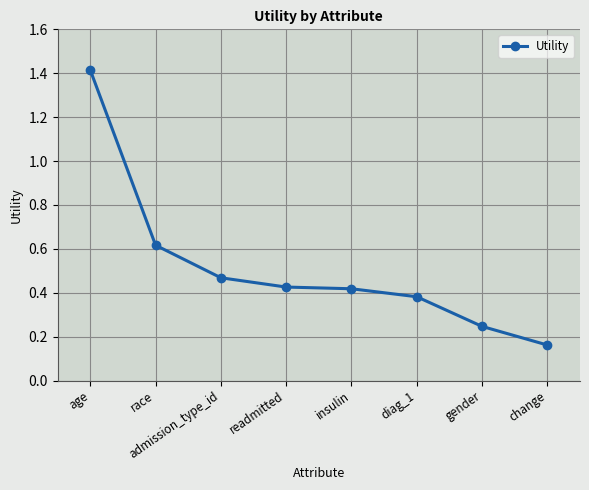

What is the sum of all values?

4.1